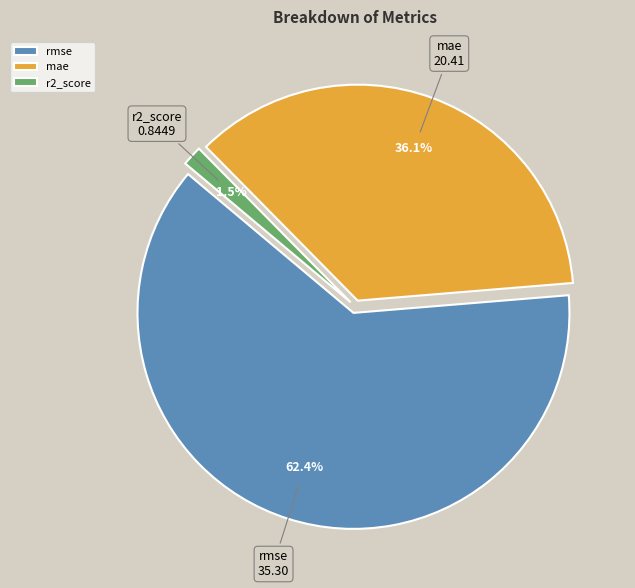

True or false: mae accounts for 30% of the total.

False